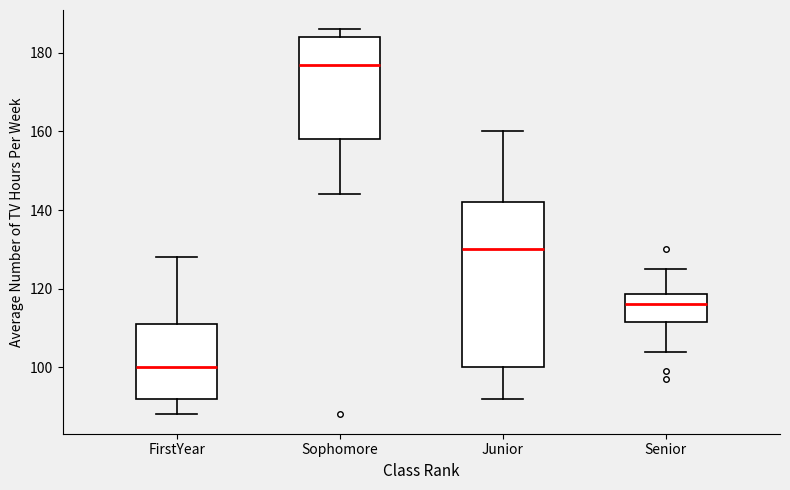

Where does the median line of the box for Senior sit on the y-axis? The values are not printed on the chart, so give them approximately, as read against the axis.

116